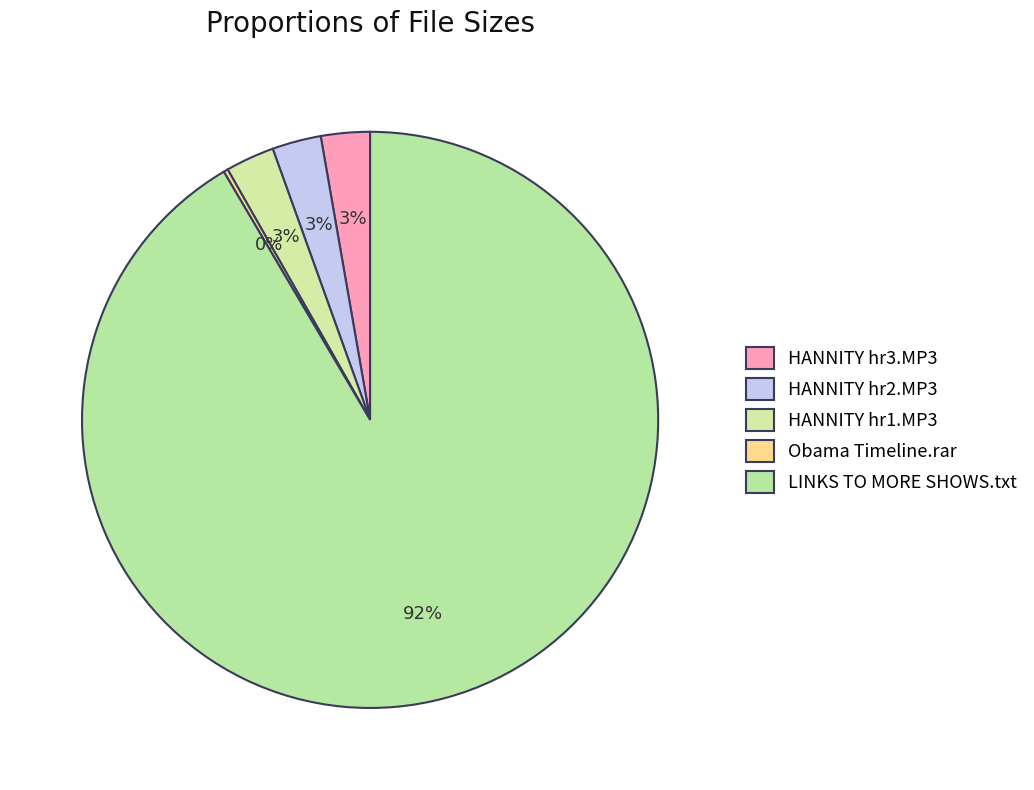

How many slices are in this pie chart?

5